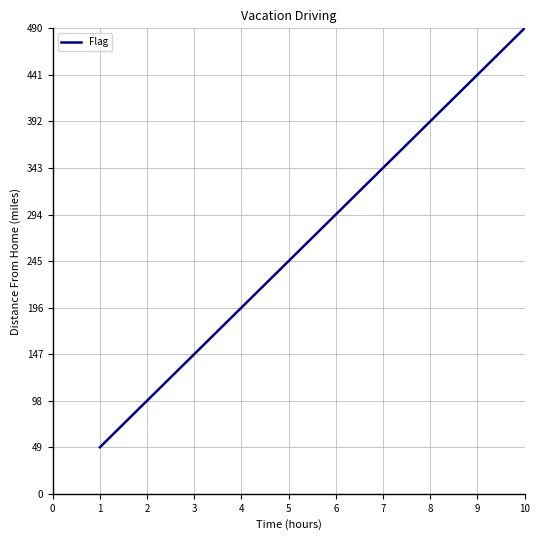

The chart shows a value of 511 at 7. True or false?

False